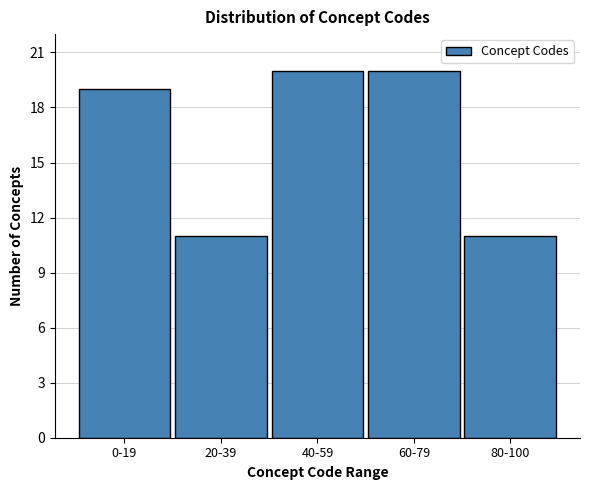

Reading left to right, list all the values displayed in this chart.

19	11	20	20	11